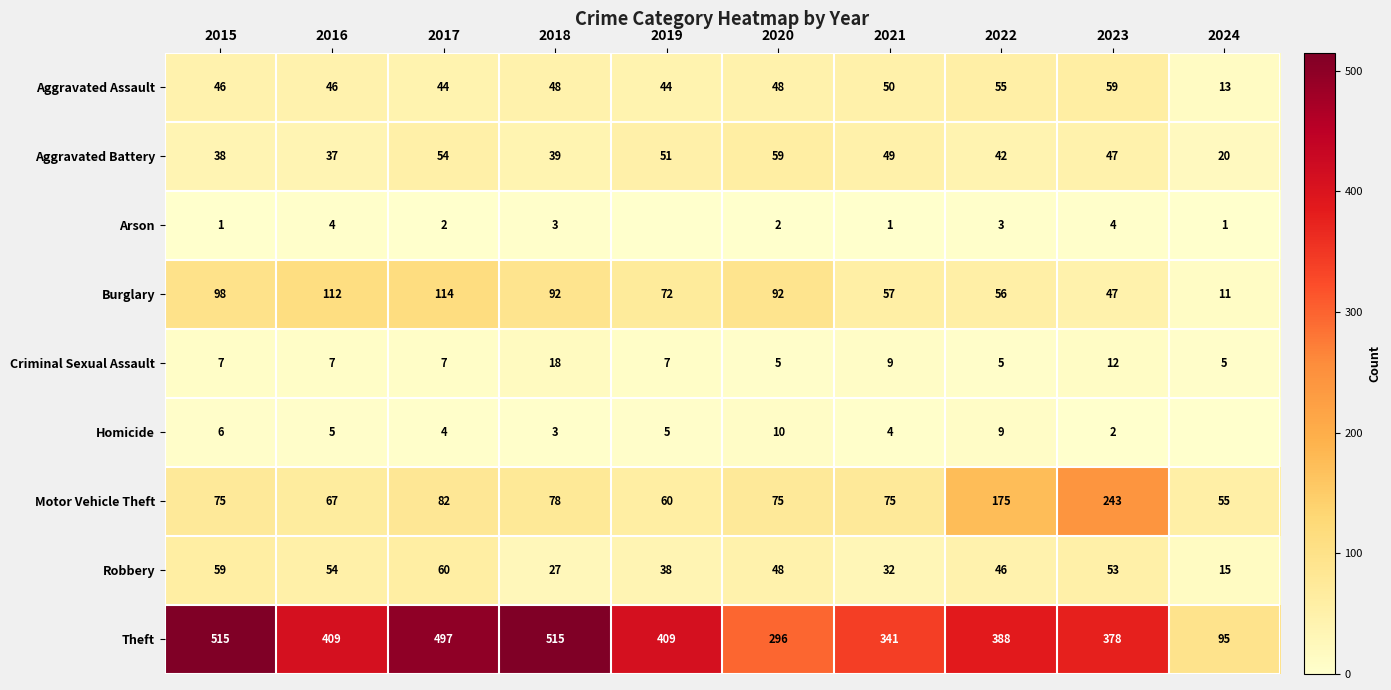

What is the highest value of the Theft series?

515